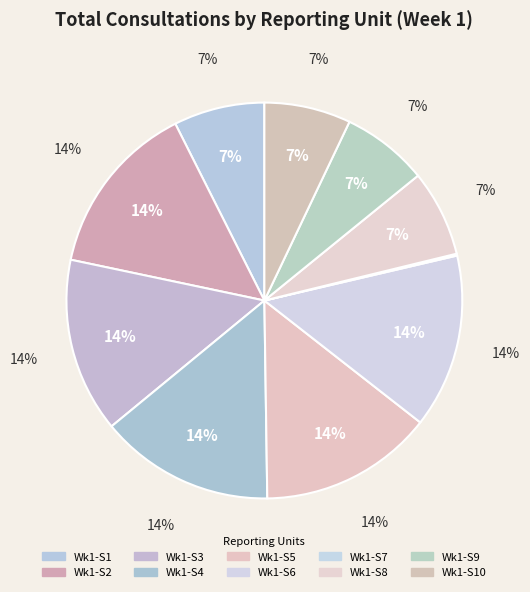

True or false: 10 accounts for 7% of the total.

True